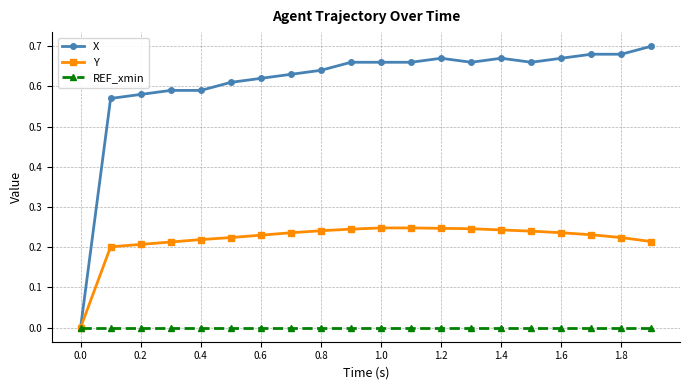

Which series has the largest range (max minus min)?

X